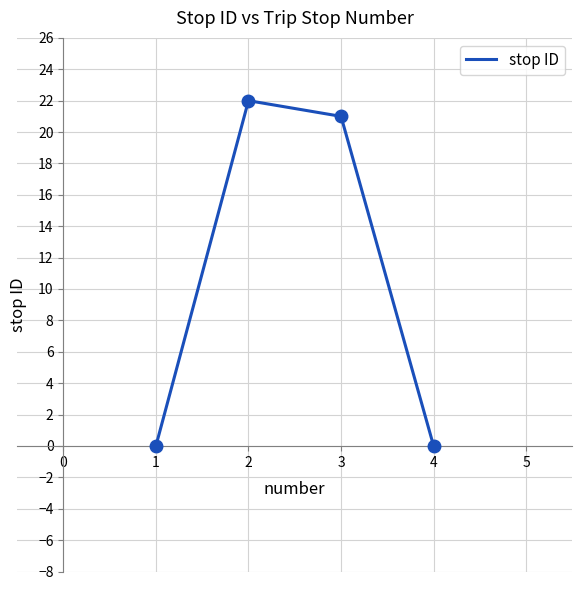

How many lines are shown in the chart?

1